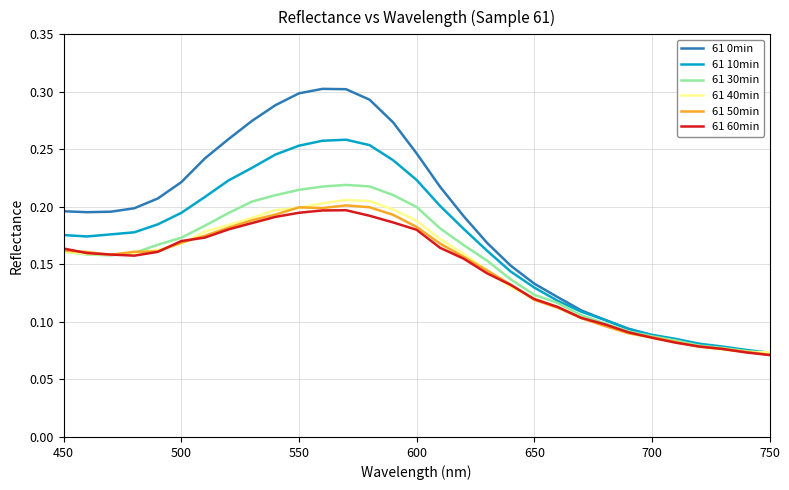

Which series has the largest total across all categories?

61 0min